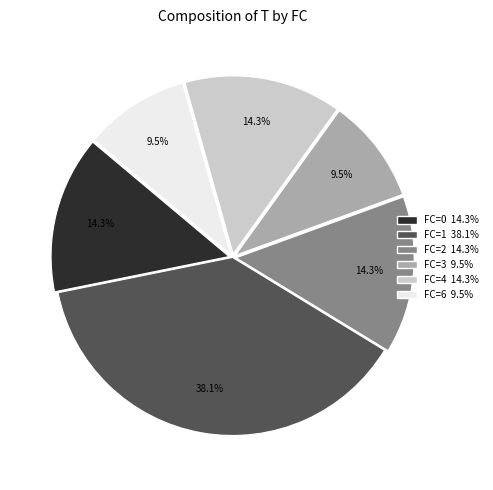

Does any single category account for the majority?

No